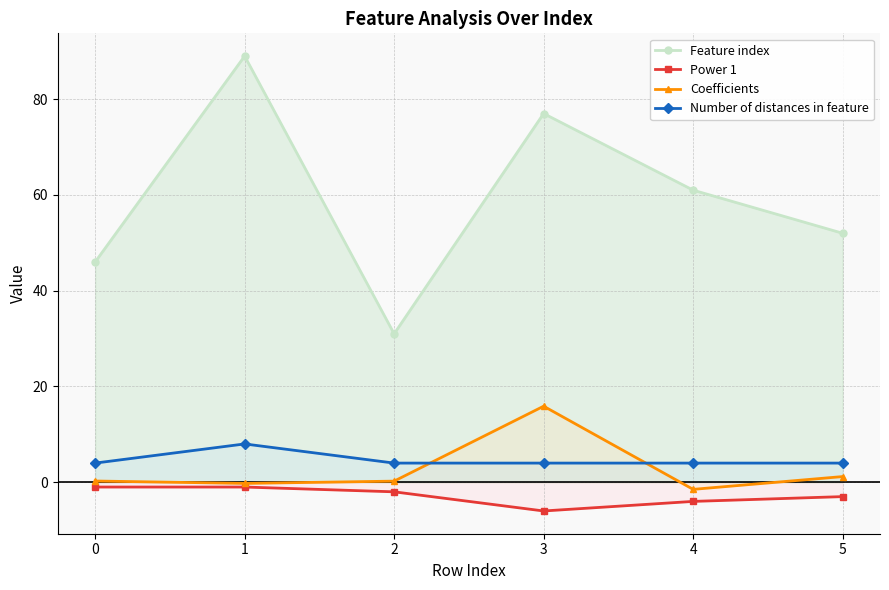

What are all the series names shown in the legend?

Feature index, Power 1, Coefficients, Number of distances in feature